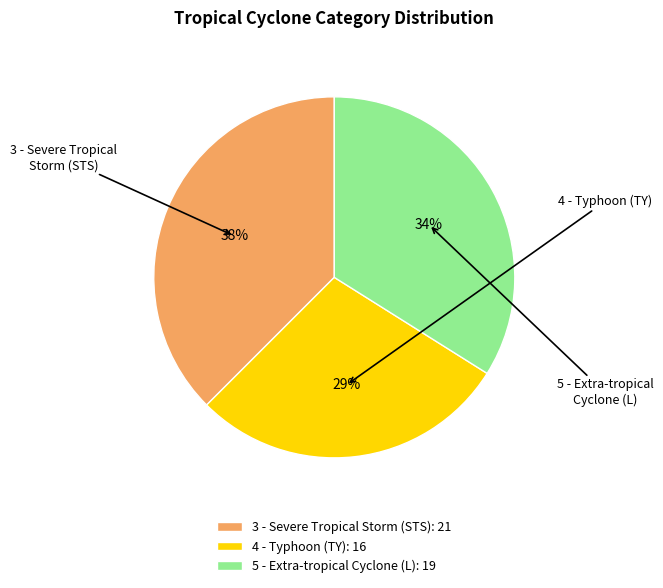

True or false: 3 - Severe Tropical Storm (STS) accounts for 26% of the total.

False